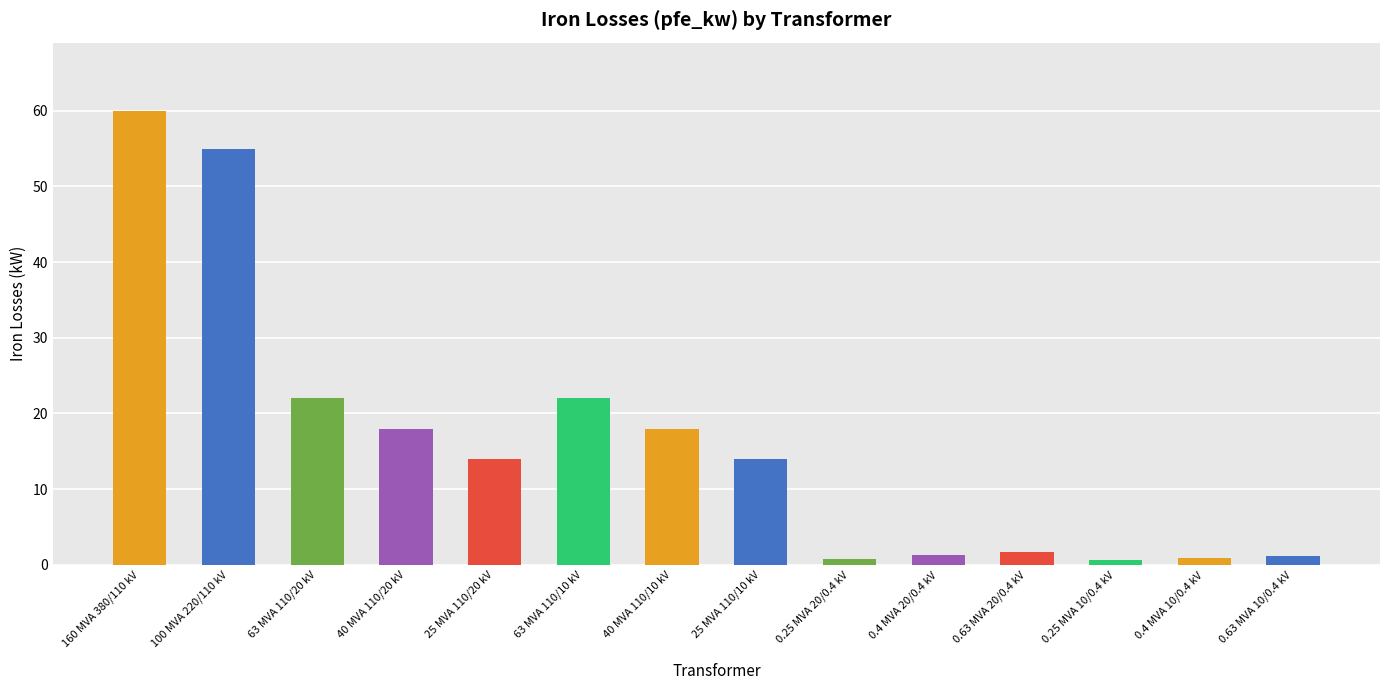

What is the greatest value displayed?

60.0